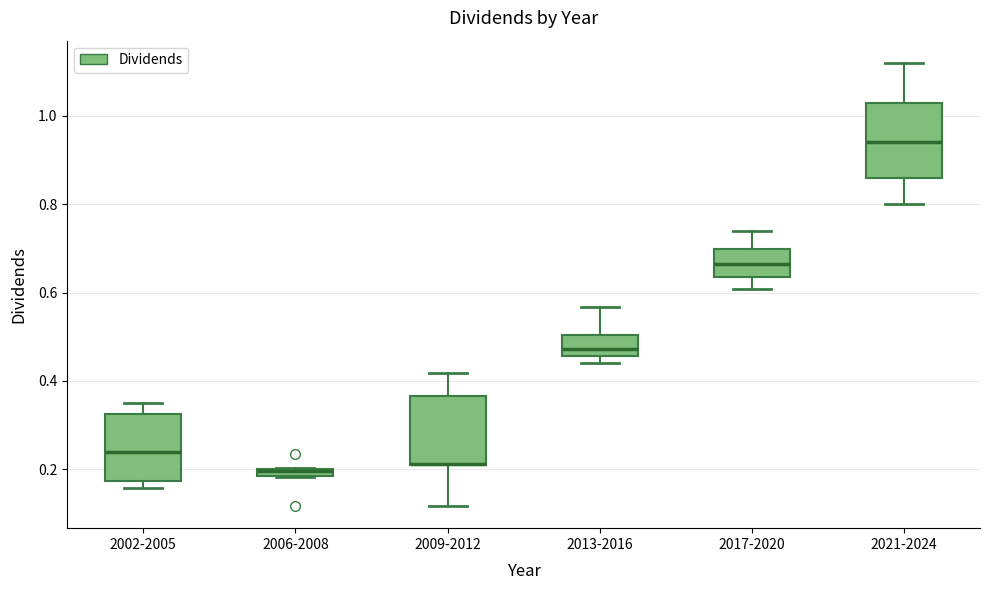

Where is the lower edge of the box for 2009-2012 on the y-axis? The values are not printed on the chart, so give them approximately, as read against the axis.

0.20